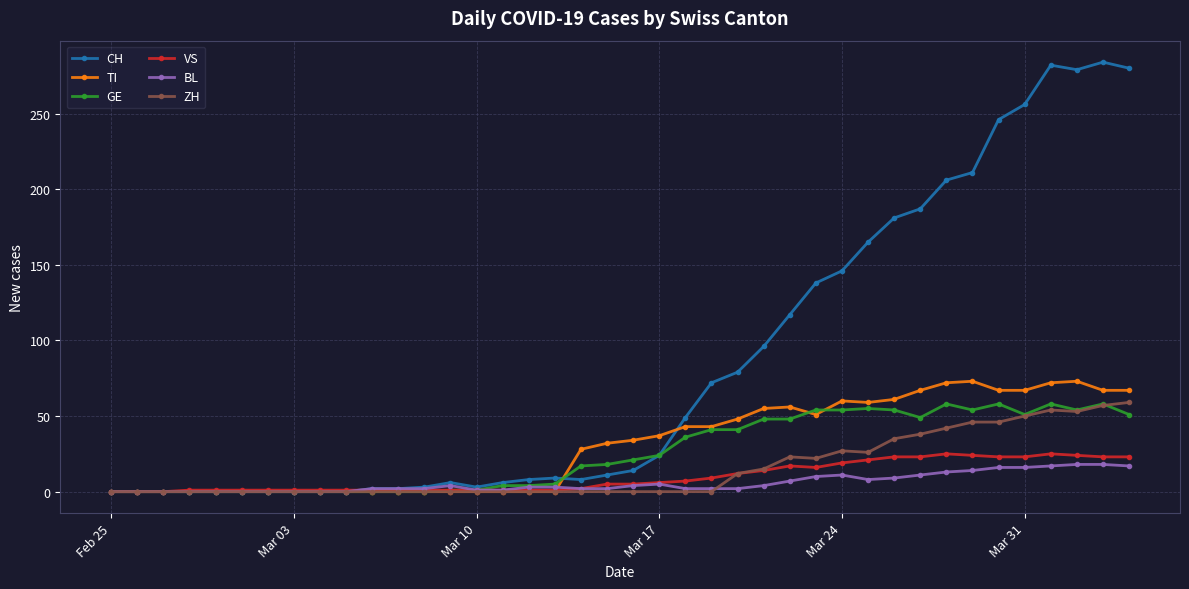

Which series has the widest spread of values?

CH